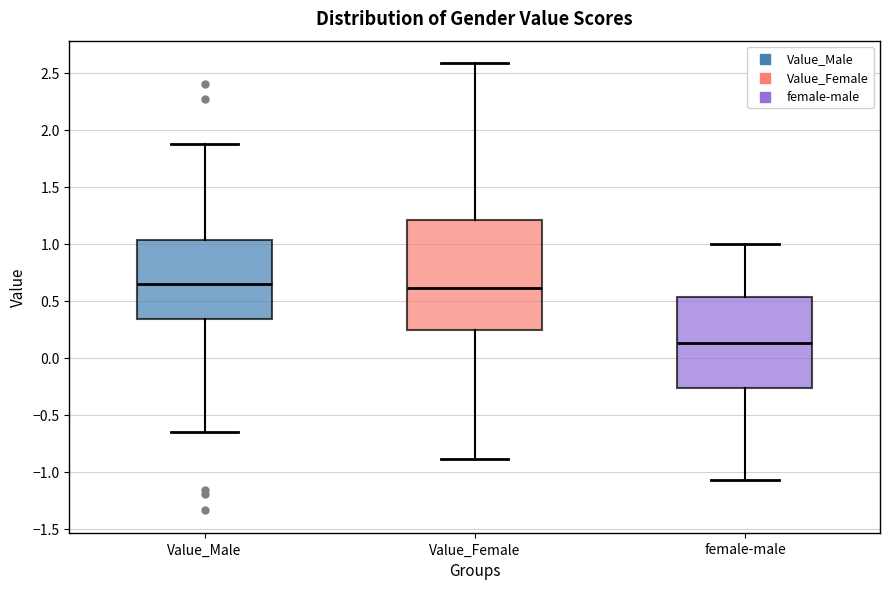

Reading left to right, transcribe this box plot: for each box, give where its median line is, the range the box spans, and where its two whiskers end, as read against the y-axis. The values are not printed on the chart, so give them approximately, as read against the axis.

Value_Male: median 0.65, box 0.35 to 1.05, whiskers -0.65 to 1.90
Value_Female: median 0.60, box 0.25 to 1.20, whiskers -0.90 to 2.60
female-male: median 0.15, box -0.25 to 0.55, whiskers -1.05 to 1.00